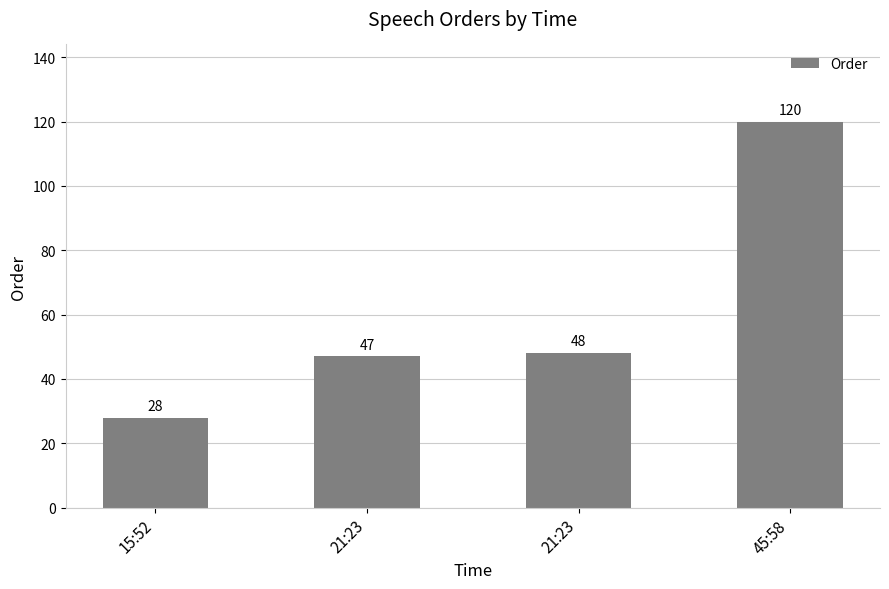

Reading left to right, list all the values displayed in this chart.

15:52=28	21:23=47	21:23=48	45:58=120